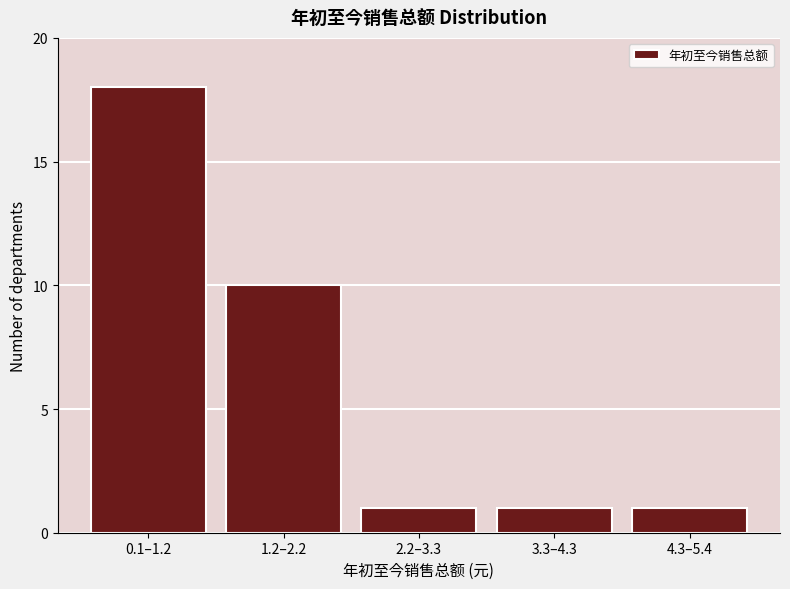

Reading left to right, transcribe all the data shown in this chart.

18	10	1	1	1